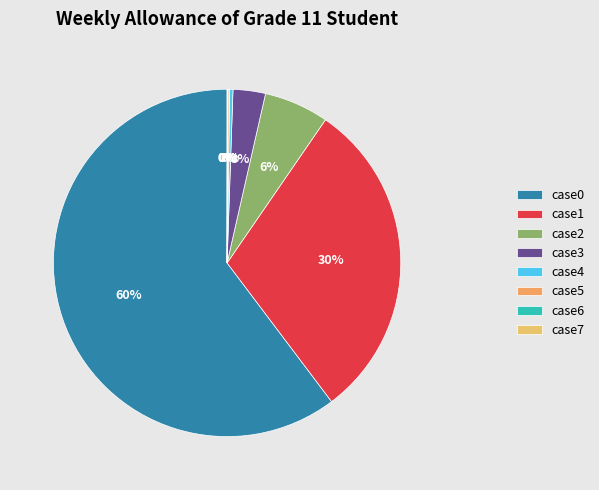

What percentage do case5 and case6 together represent?

0.2%